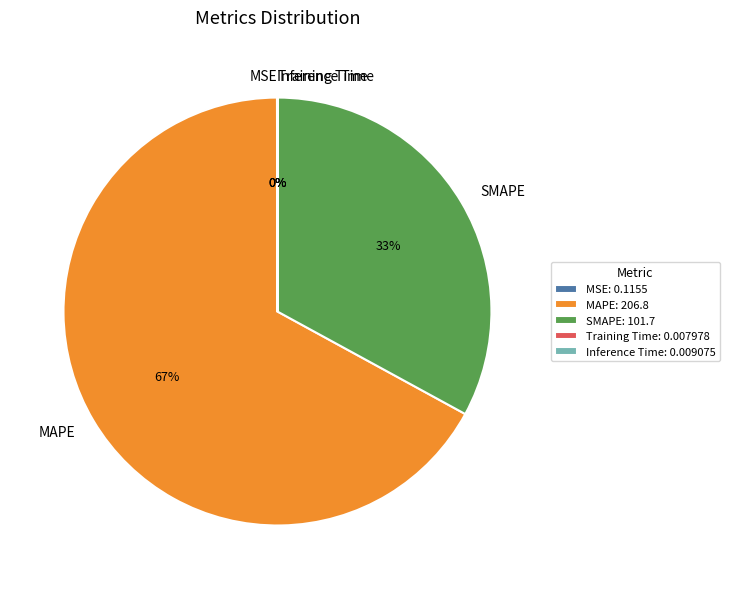

Which slice is the largest?

MAPE